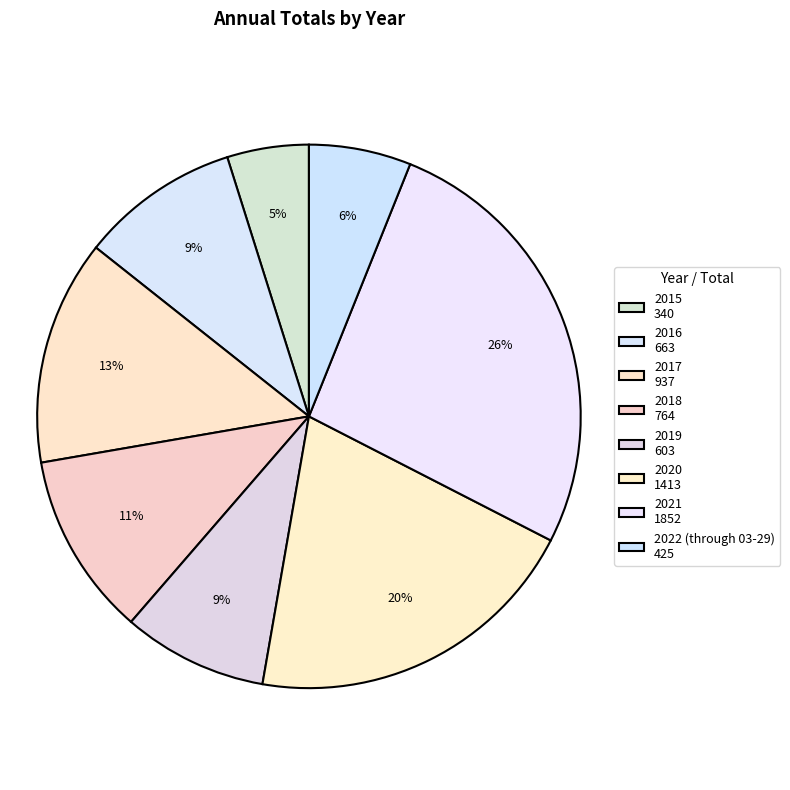

How many slices are in this pie chart?

8